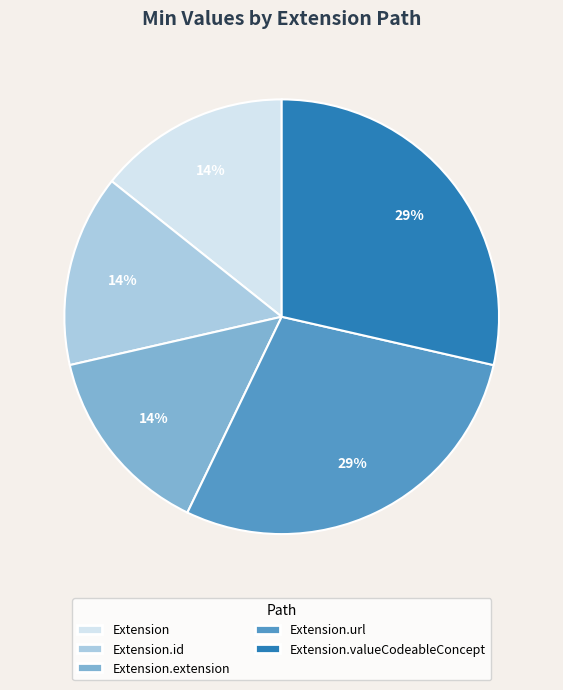

To the nearest percent, what is the average slice percentage?

20%